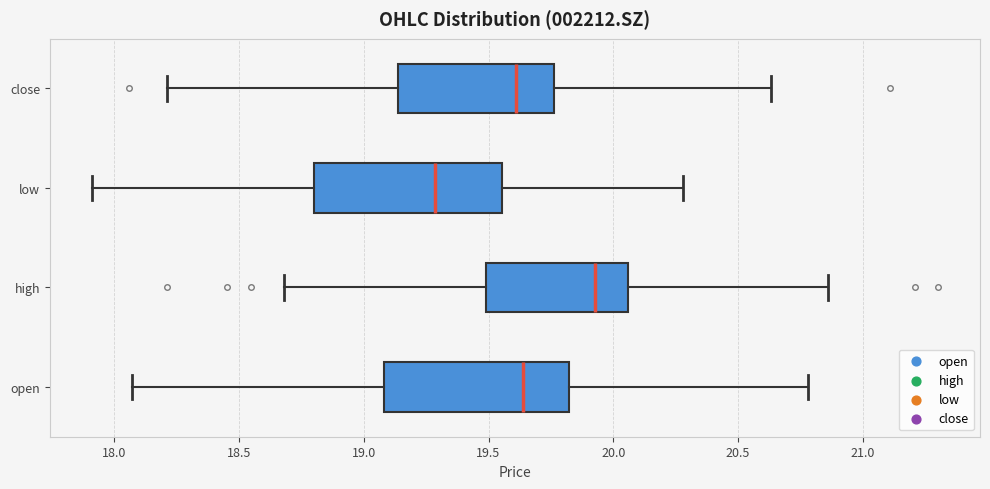

Which box has the furthest to the left median line?

low